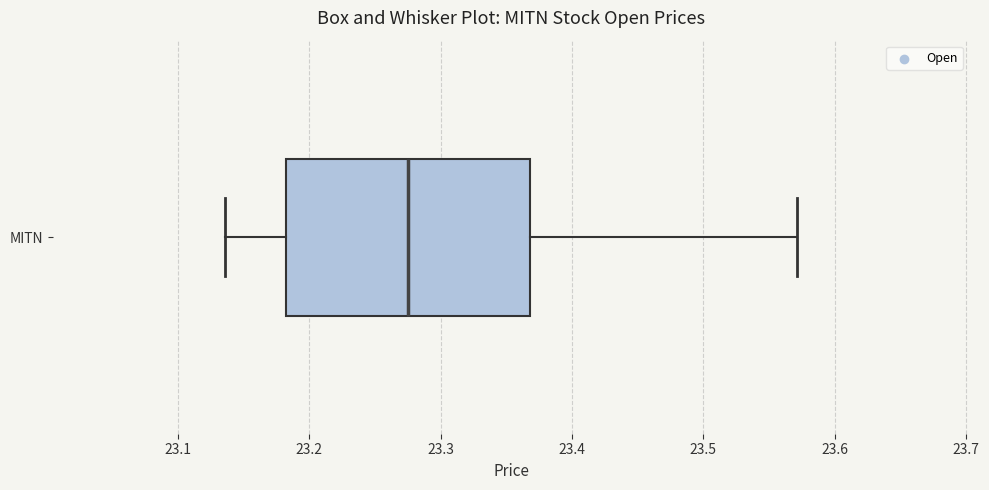

Where is the right edge of the box for MITN on the x-axis? The values are not printed on the chart, so give them approximately, as read against the axis.

23.37